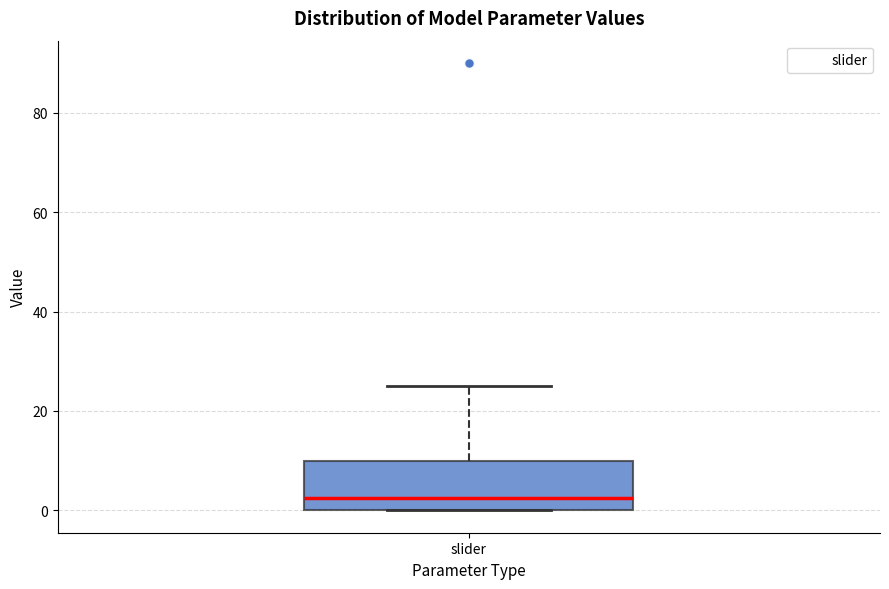

Read this box plot against the y-axis: the position of the median line, the range covered by the box, and the ends of both whiskers. The values are not printed on the chart, so give them approximately, as read against the axis.

median 2, box 0 to 10, whiskers 0 to 26